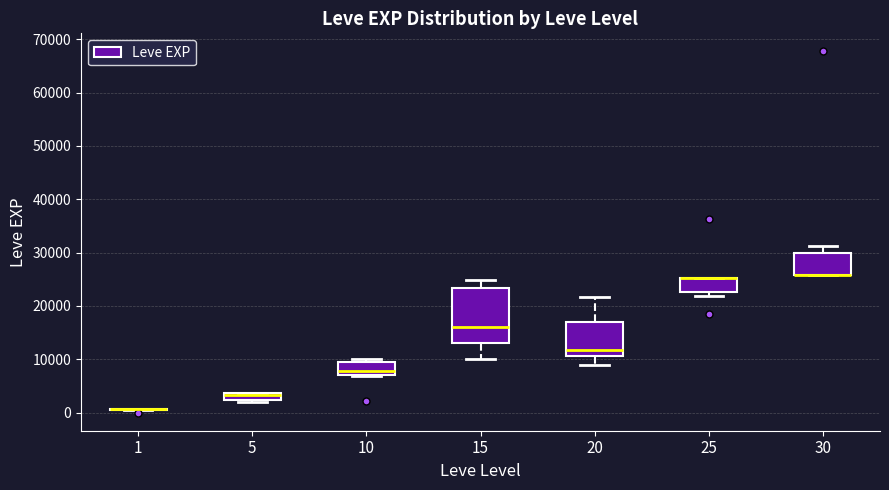

Which box is the tallest, from its lower edge to its upper edge?

15